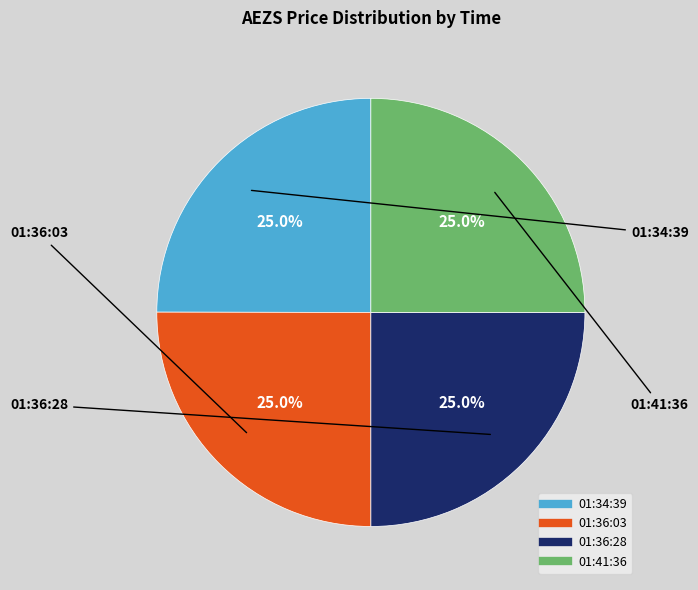

Does any single category account for the majority?

No